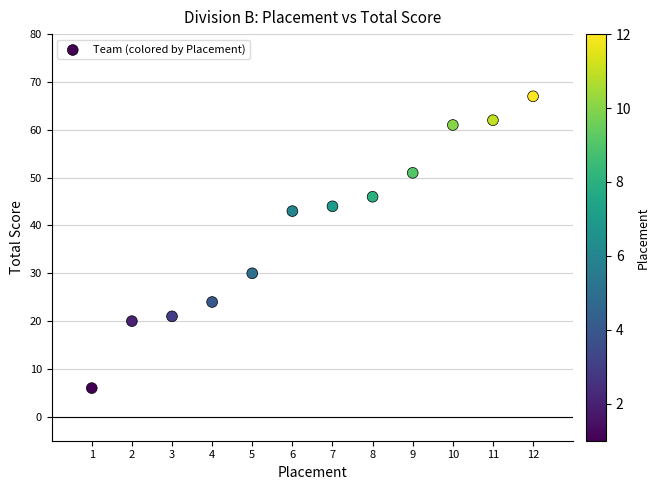

What is the range of X values (max minus min)?

11